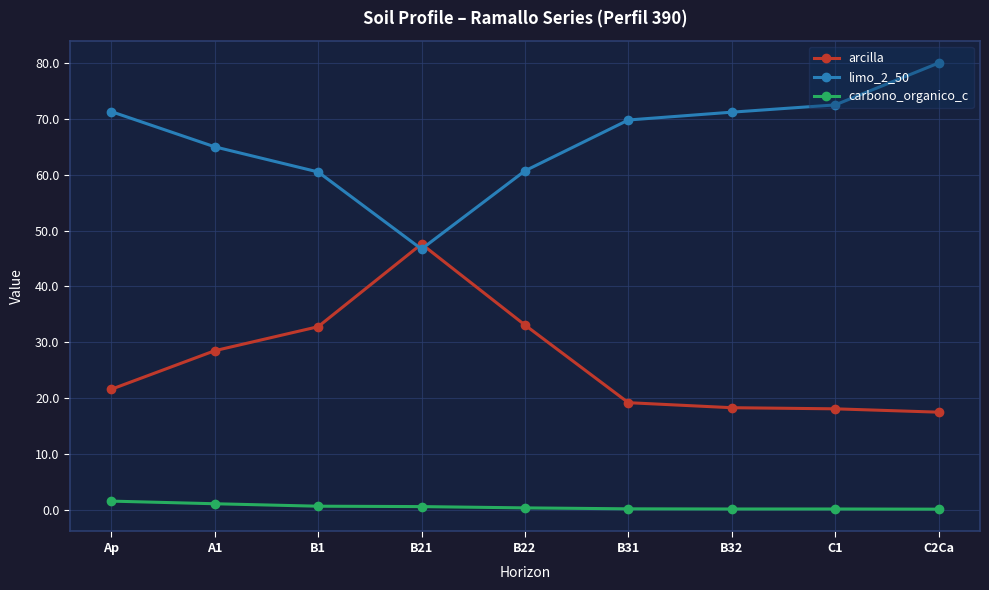

Rank the series by their maximum value, from lowest to highest.

carbono_organico_c, arcilla, limo_2_50